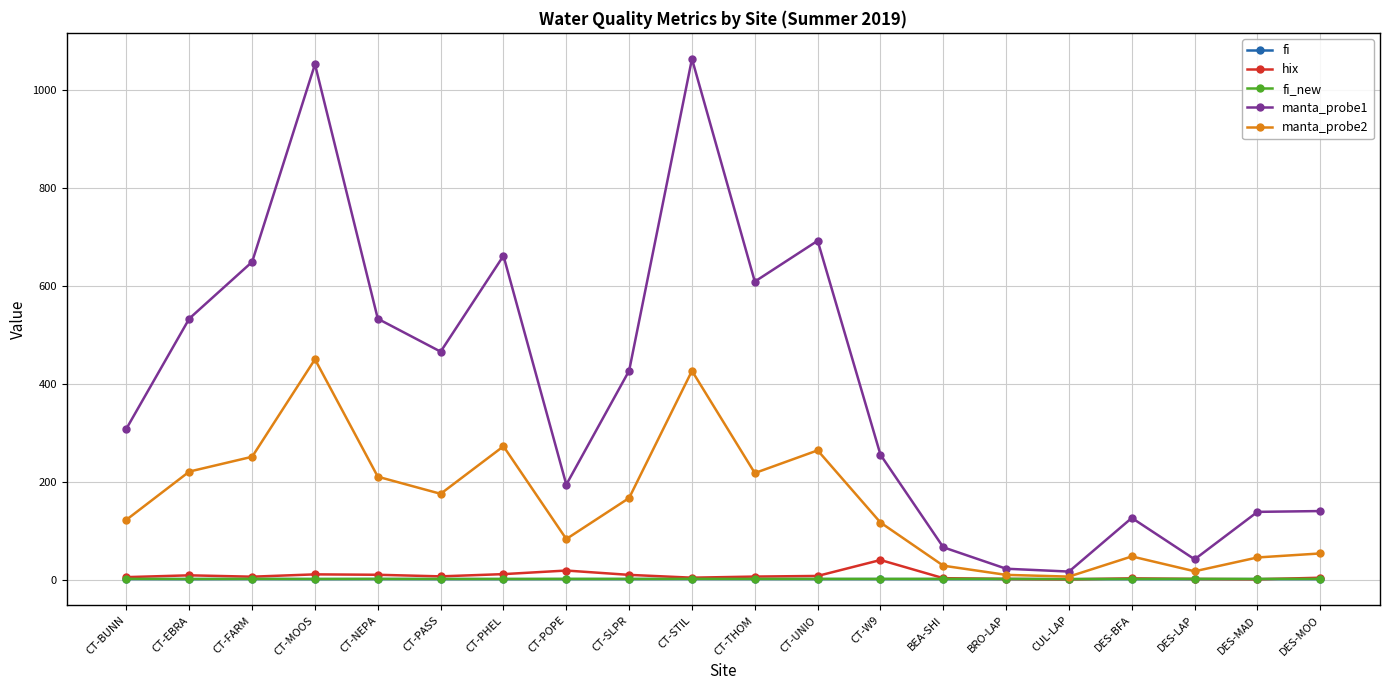

How many lines are shown in the chart?

5